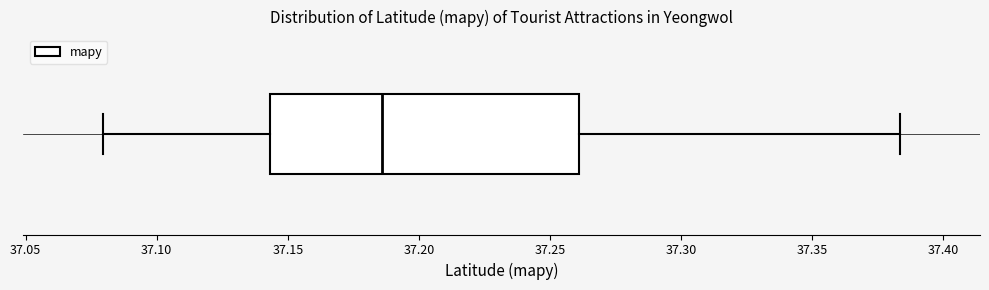

Read this box plot against the x-axis: the position of the median line, the range covered by the box, and the ends of both whiskers. The values are not printed on the chart, so give them approximately, as read against the axis.

median 37.185, box 37.145 to 37.260, whiskers 37.080 to 37.385